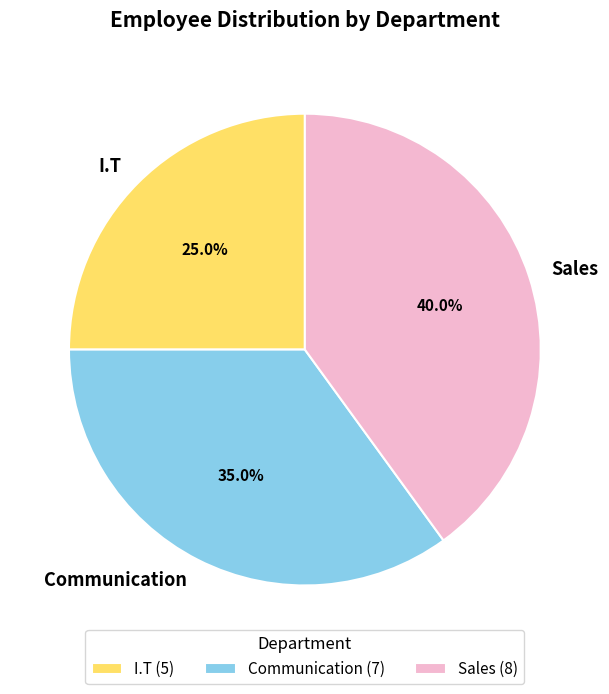

How many slices are in this pie chart?

3